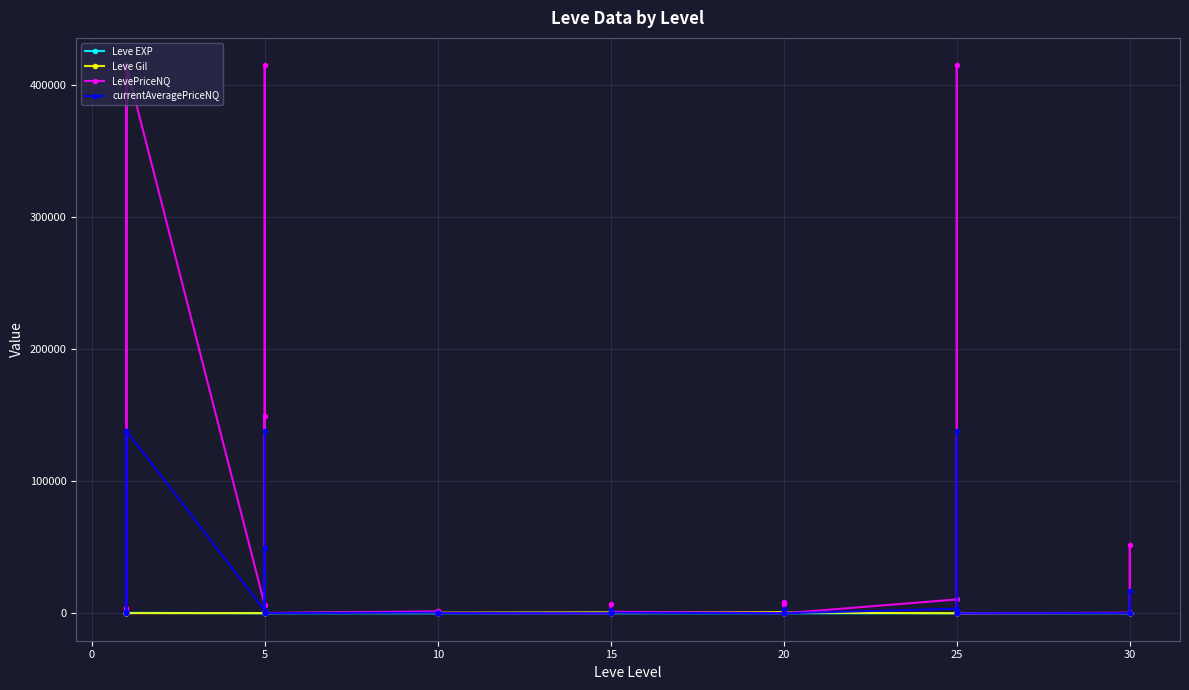

What is the label of the 24th point from the left?

15